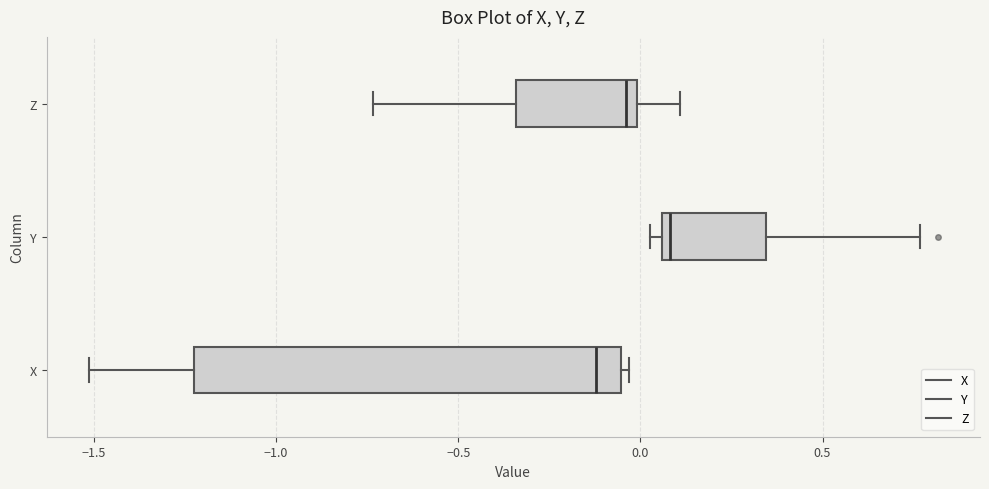

Where does the median line of the box for X sit on the x-axis? The values are not printed on the chart, so give them approximately, as read against the axis.

-0.10